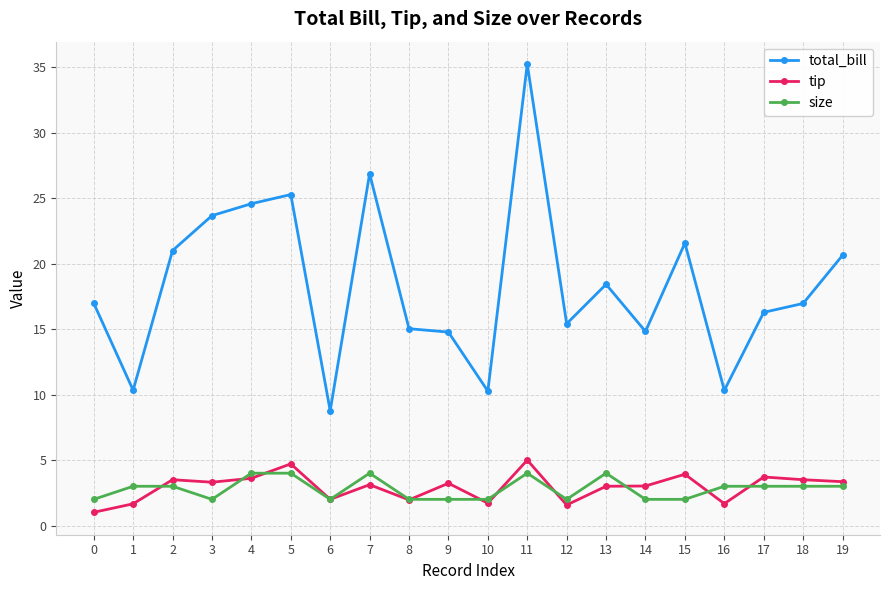

What is the value of the tip point at the 1st from the left?

1.0